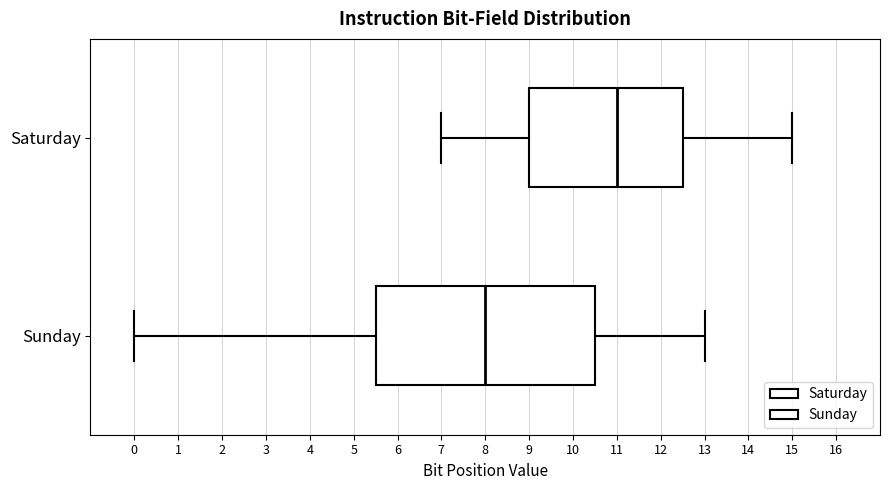

Comparing the boxes themselves (not the whiskers), which one is the widest?

Sunday